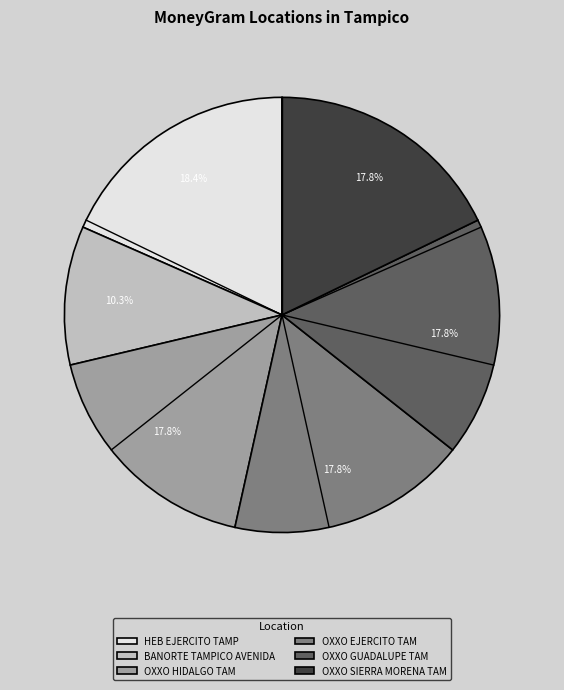

Does OXXO HIDALGO TAM represent more than half of the total?

No